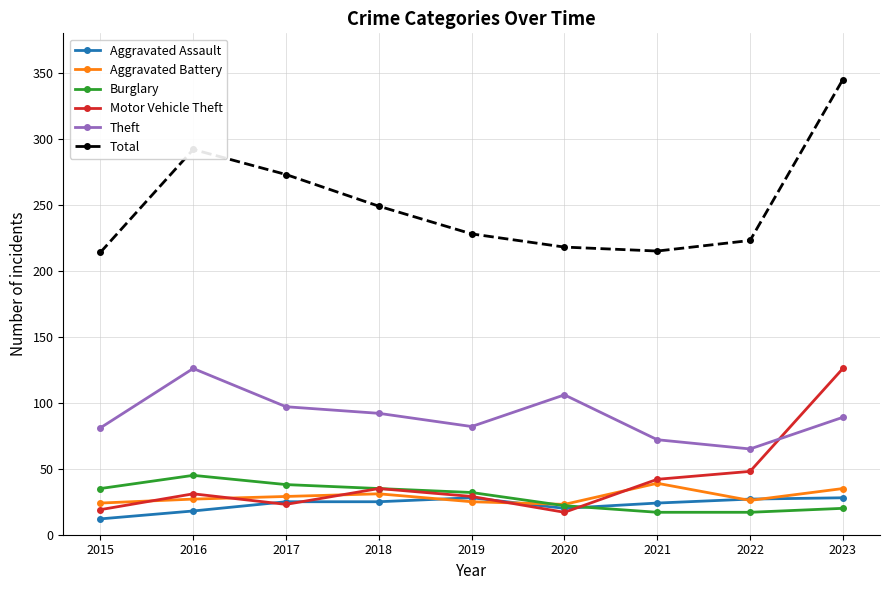

What is the approximate value of Total at 2018, to the nearest 5?

250